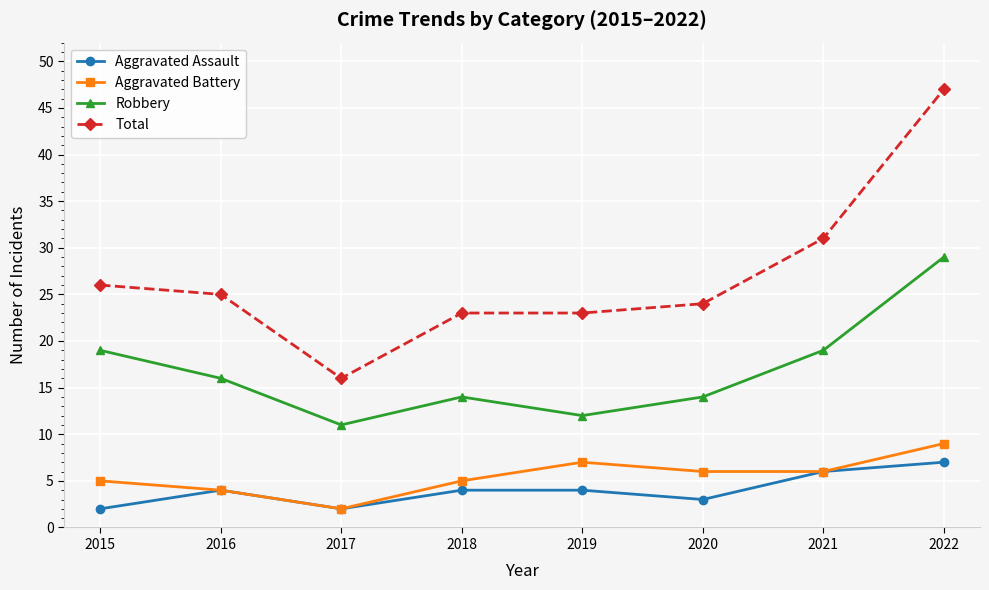

What is the difference between the Aggravated Assault values at 2020 and 2015?

1